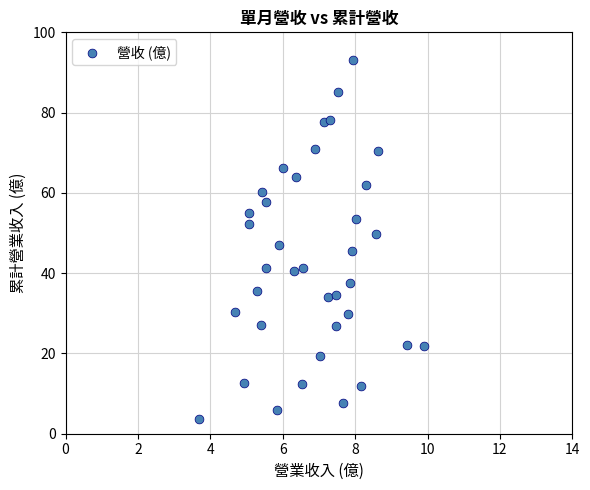

What is the range of Y values (max minus min)?

89.4